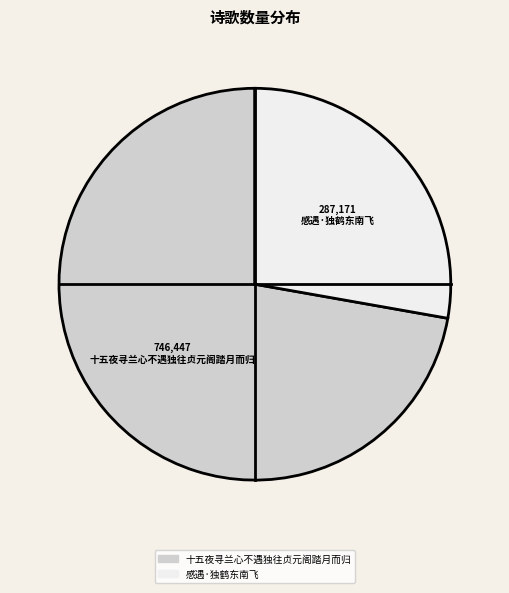

Between 十五夜寻兰心不遇独往贞元阁踏月而归 and 感遇·独鹤东南飞, which is larger?

十五夜寻兰心不遇独往贞元阁踏月而归